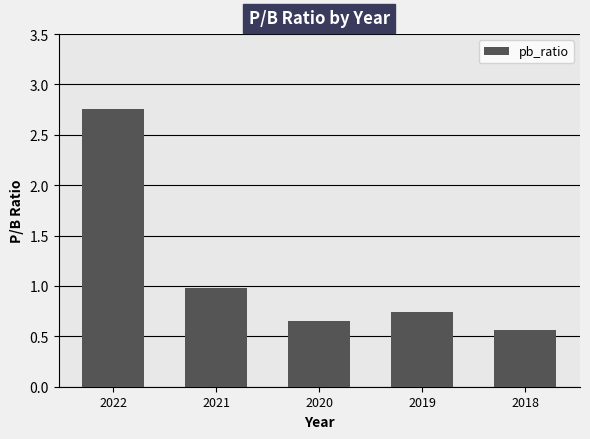

Rank the categories by value from highest to lowest.

2022, 2021, 2019, 2020, 2018